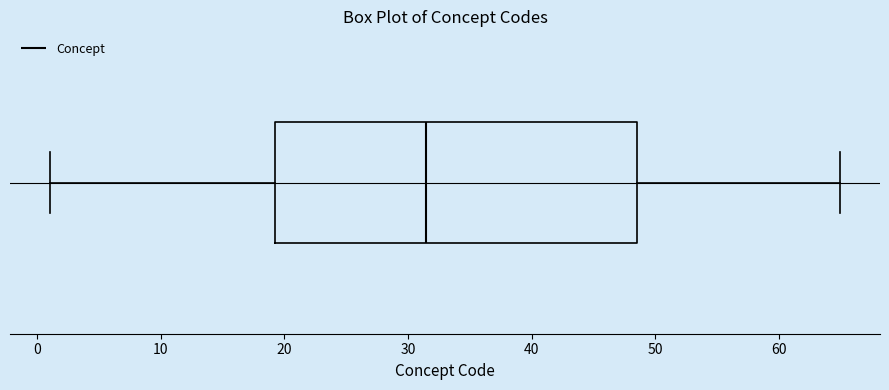

Where does the median line of the box sit on the x-axis? The values are not printed on the chart, so give them approximately, as read against the axis.

32